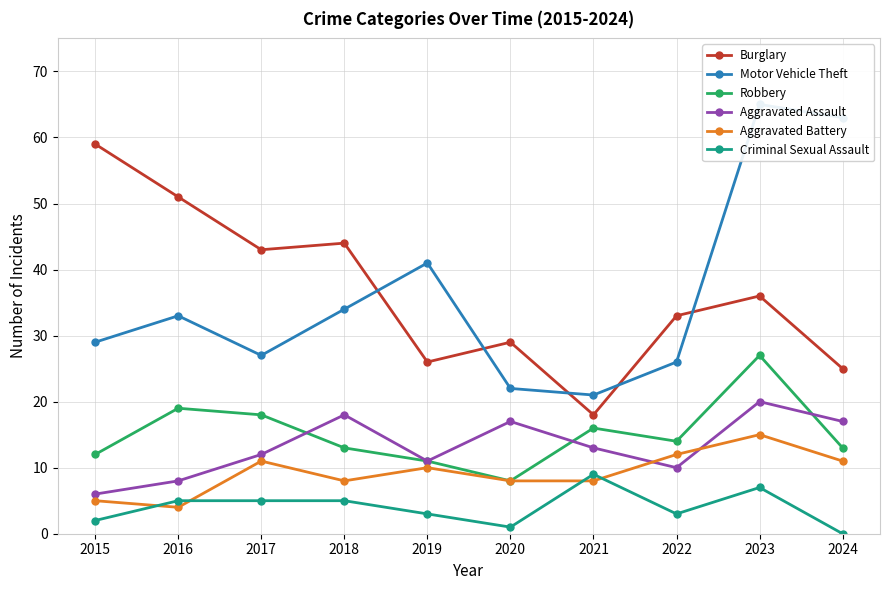

Which series has the largest range (max minus min)?

Motor Vehicle Theft